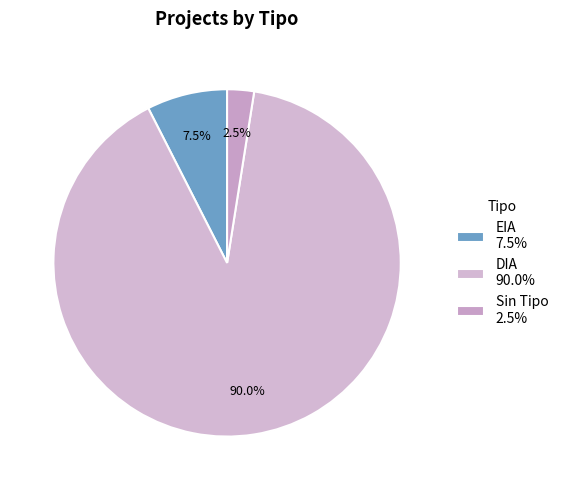

What is the largest slice in the pie chart?

DIA 90.0%